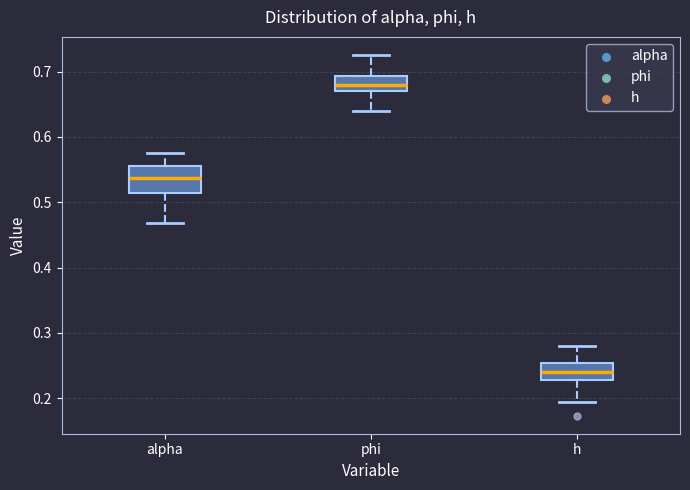

Which box is the tallest, from its lower edge to its upper edge?

alpha